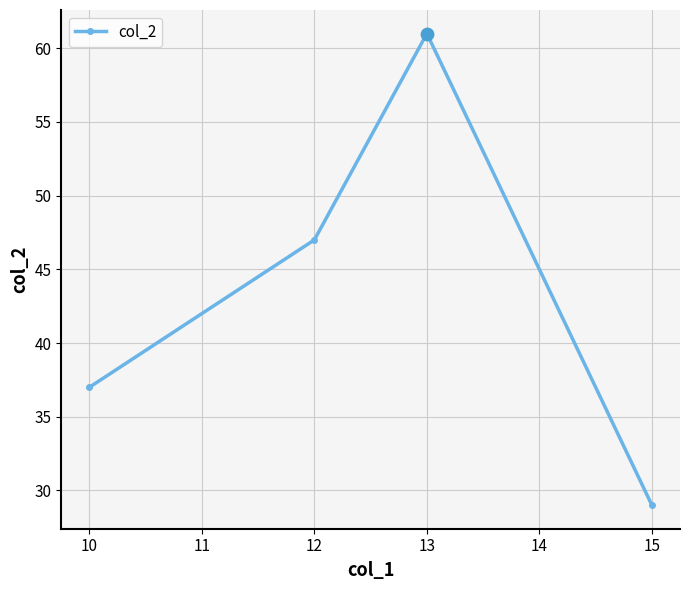

Approximately how many times larger is the value at 13 compared to 15?

2.1